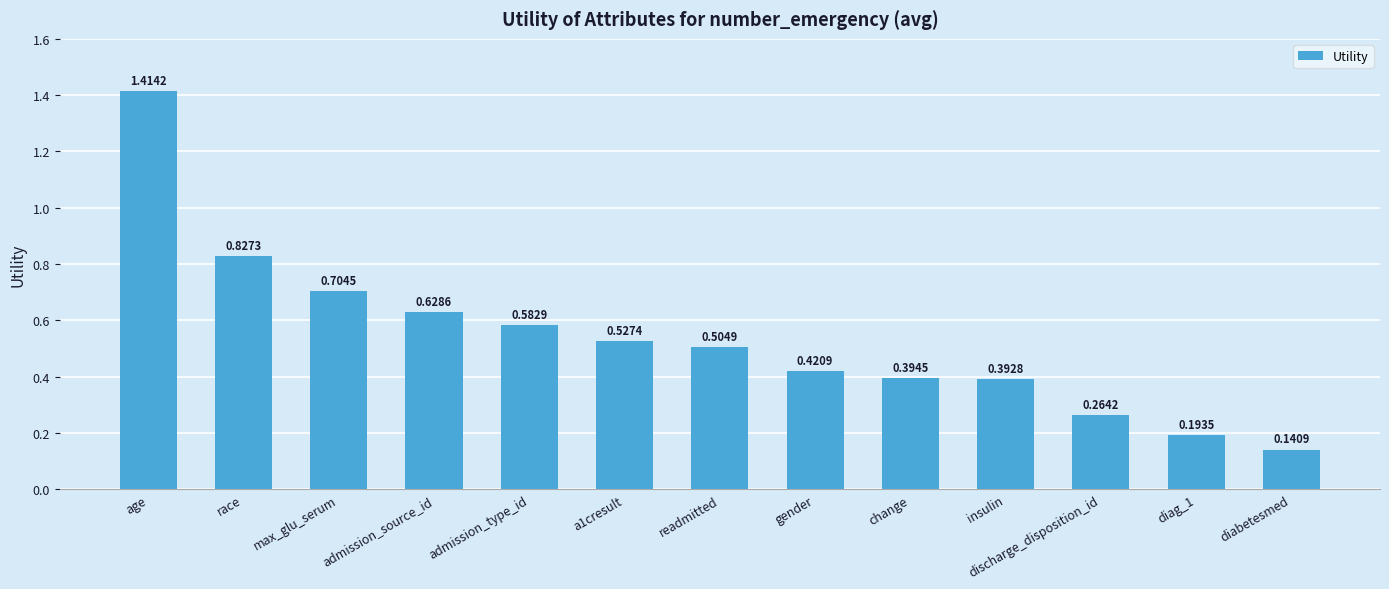

What is the label of the 3rd bar from the left?

max_glu_serum